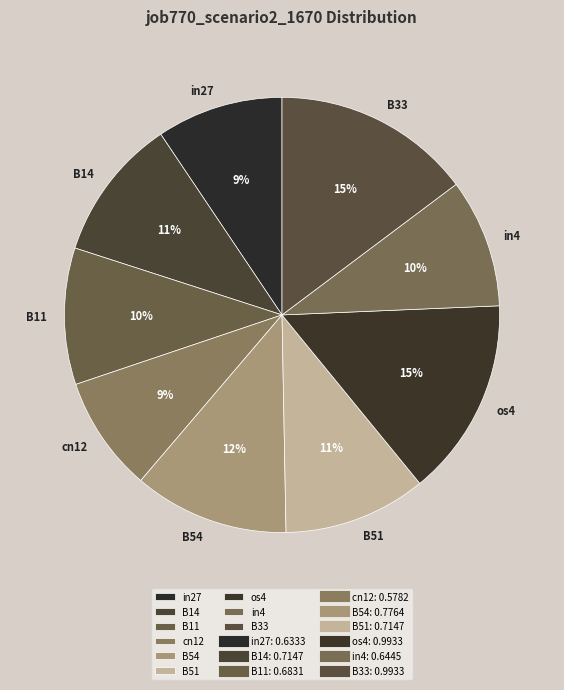

The B51 slice represents 11% of the pie. True or false?

True